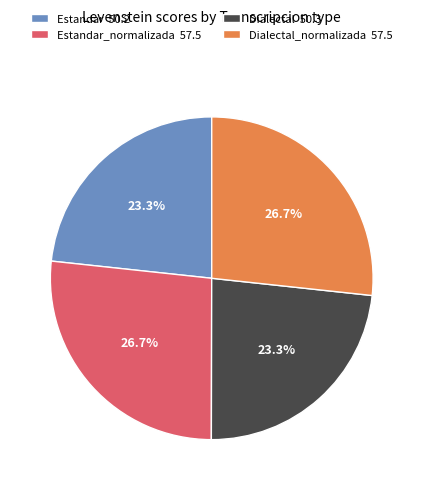

What is the ratio of the value at Dialectal 50.3 to the value at Estandar 50.2?

1.0